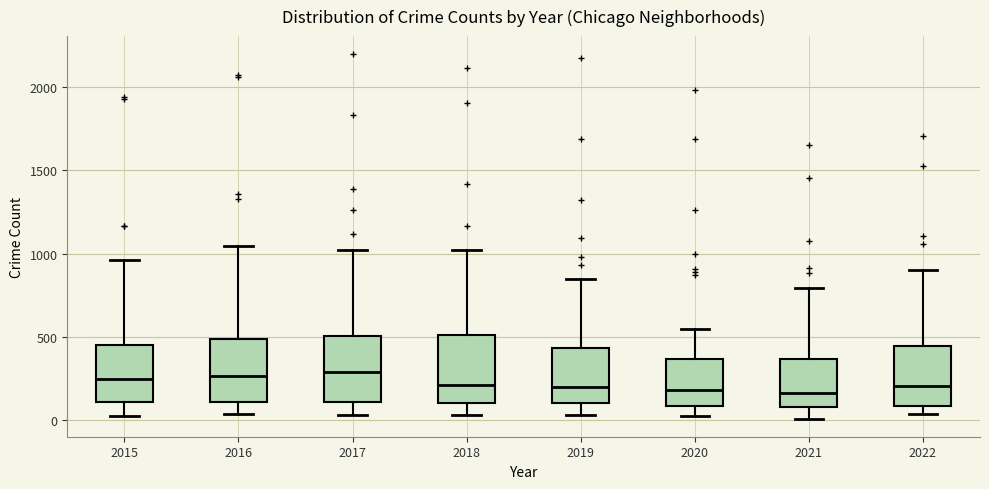

Reading left to right, read every box against the y-axis: the position of its median line, the range the box covers, and the ends of its whiskers. The values are not printed on the chart, so give them approximately, as read against the axis.

2015: median 250, box 100 to 450, whiskers 50 to 950
2016: median 250, box 100 to 500, whiskers 50 to 1050
2017: median 300, box 100 to 500, whiskers 50 to 1000
2018: median 200, box 100 to 500, whiskers 50 to 1000
2019: median 200, box 100 to 450, whiskers 50 to 850
2020: median 200, box 100 to 350, whiskers 50 to 550
2021: median 150, box 100 to 350, whiskers 0 to 800
2022: median 200, box 100 to 450, whiskers 50 to 900